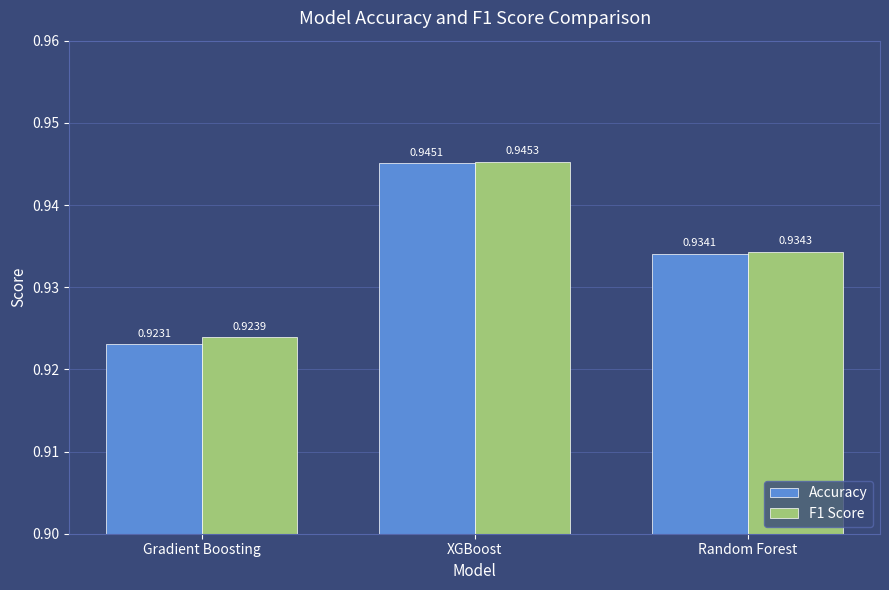

Rank the series by their average value, from highest to lowest.

F1 Score, Accuracy